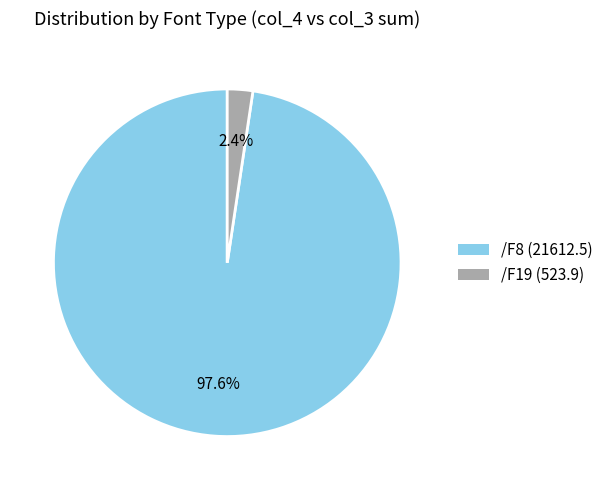

What percentage is the /F8 slice, to the nearest percent?

98%